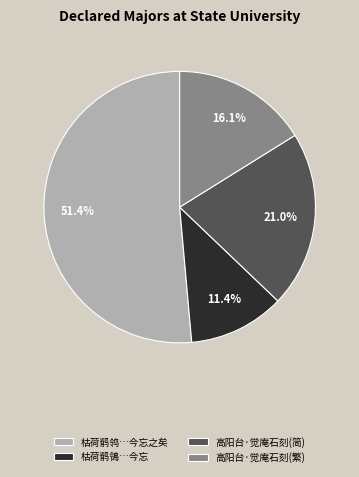

Does any single category account for the majority?

Yes